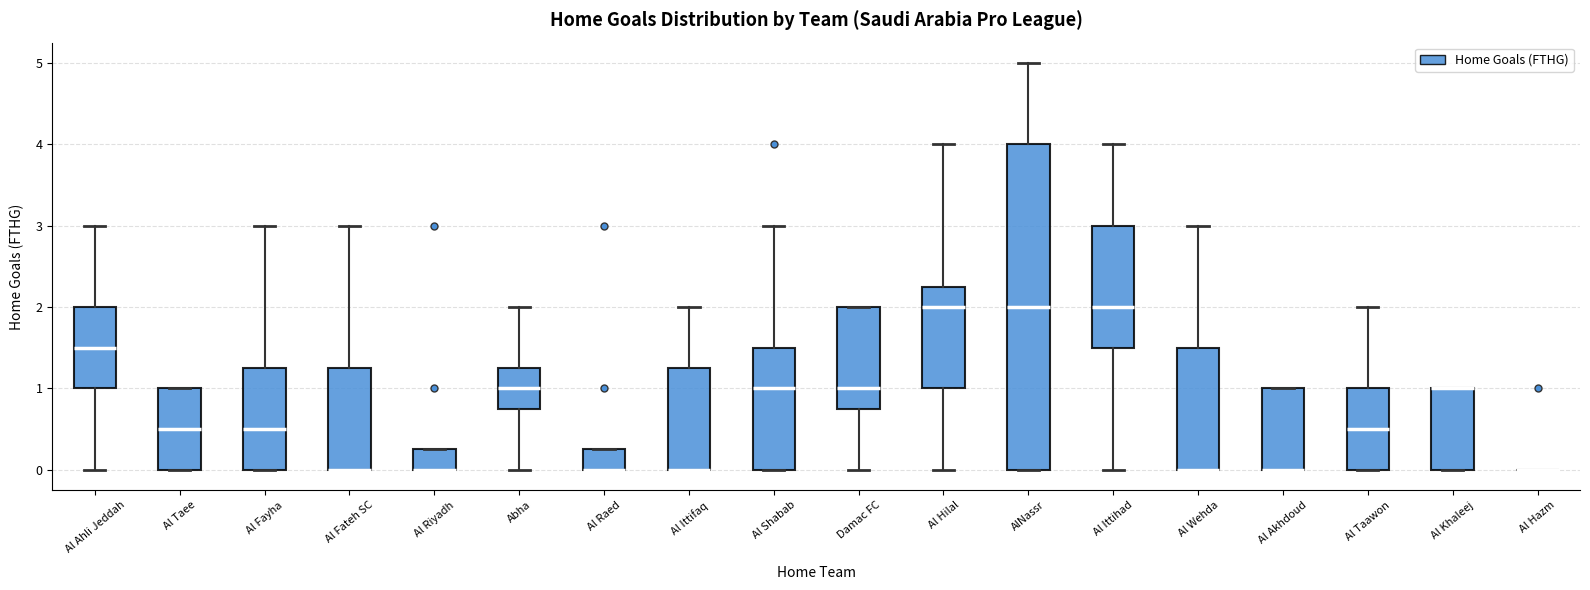

Reading left to right, transcribe this box plot: for each box, give where its median line is, the range the box spans, and where its two whiskers end, as read against the y-axis. The values are not printed on the chart, so give them approximately, as read against the axis.

Al Ahli Jeddah: median 1.5, box 1.0 to 2.0, whiskers 0.0 to 3.0
Al Taee: median 0.5, box 0.0 to 1.0, whiskers 0.0 to 1.0
Al Fayha: median 0.5, box 0.0 to 1.3, whiskers 0.0 to 3.0
Al Fateh SC: median 0.0 (drawn on the box's lower edge), box 0.0 to 1.3, whiskers 0.0 to 3.0
Al Riyadh: median 0.0 (drawn on the box's lower edge), box 0.0 to 0.3, whiskers 0.0 to 0.3
Abha: median 1.0, box 0.8 to 1.3, whiskers 0.0 to 2.0
Al Raed: median 0.0 (drawn on the box's lower edge), box 0.0 to 0.3, whiskers 0.0 to 0.3
Al Ittifaq: median 0.0 (drawn on the box's lower edge), box 0.0 to 1.3, whiskers 0.0 to 2.0
Al Shabab: median 1.0, box 0.0 to 1.5, whiskers 0.0 to 3.0
Damac FC: median 1.0, box 0.8 to 2.0, whiskers 0.0 to 2.0
Al Hilal: median 2.0, box 1.0 to 2.3, whiskers 0.0 to 4.0
AlNassr: median 2.0, box 0.0 to 4.0, whiskers 0.0 to 5.0
Al Ittihad: median 2.0, box 1.5 to 3.0, whiskers 0.0 to 4.0
Al Wehda: median 0.0 (drawn on the box's lower edge), box 0.0 to 1.5, whiskers 0.0 to 3.0
Al Akhdoud: median 0.0 (drawn on the box's lower edge), box 0.0 to 1.0, whiskers 0.0 to 1.0
Al Taawon: median 0.5, box 0.0 to 1.0, whiskers 0.0 to 2.0
Al Khaleej: median 1.0 (drawn on the box's upper edge), box 0.0 to 1.0, whiskers 0.0 to 1.0
Al Hazm: box collapsed to a line at 0.0, whiskers 0.0 to 0.0